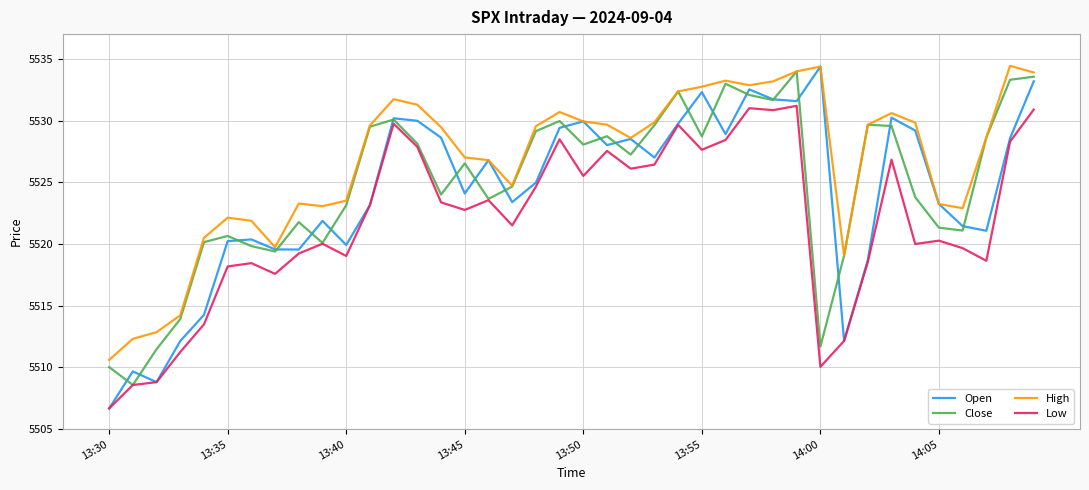

True or false: High and Low cross at least once.

False